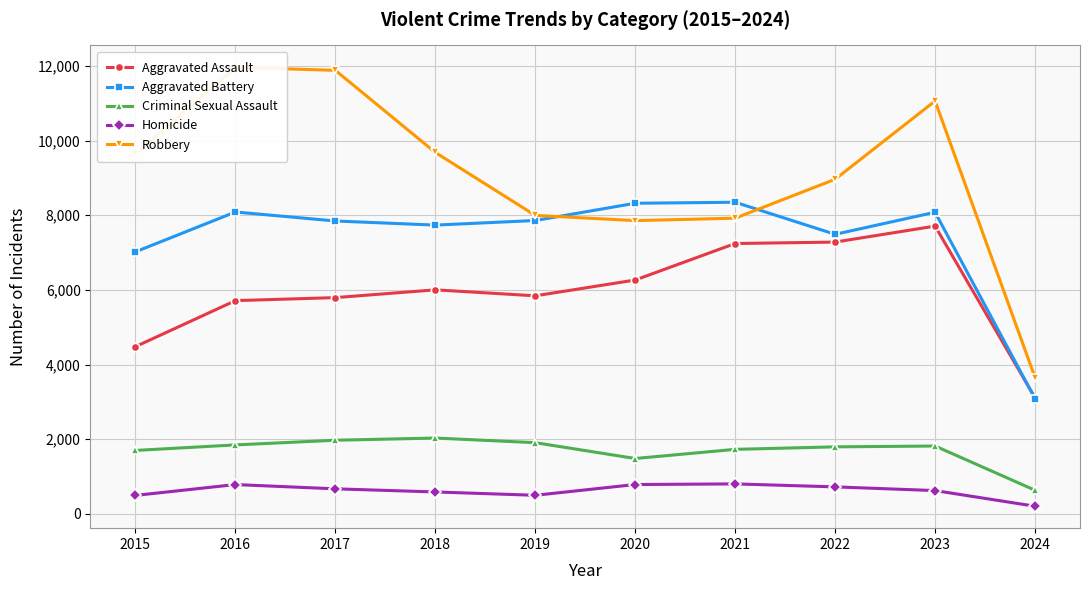

True or false: Aggravated Battery has a value of 13730 at 2021.

False